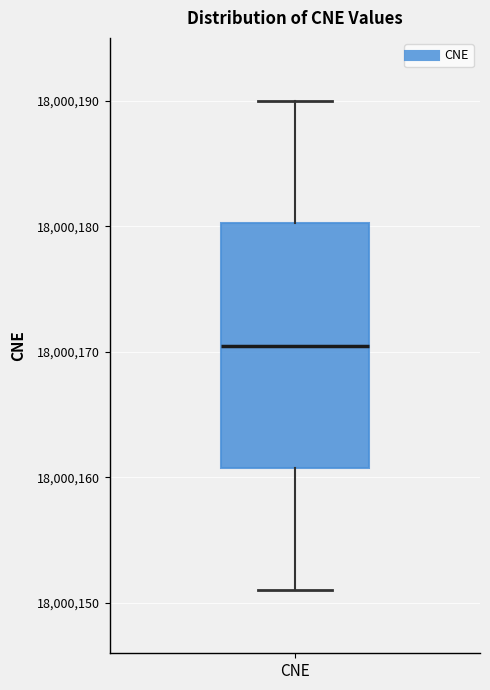

Read this box plot against the y-axis: the position of the median line, the range covered by the box, and the ends of both whiskers. The values are not printed on the chart, so give them approximately, as read against the axis.

median 18000171, box 18000161 to 18000180, whiskers 18000151 to 18000190